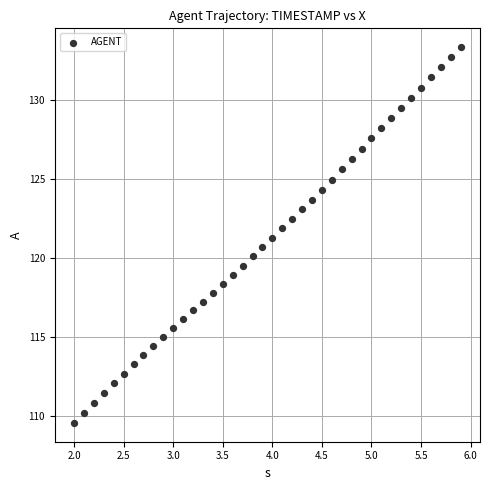

What is the range of Y values (max minus min)?

23.8